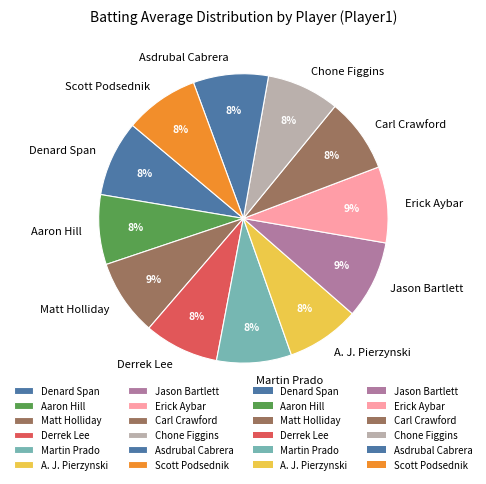

What percentage is the Matt Holliday slice, to the nearest percent?

9%